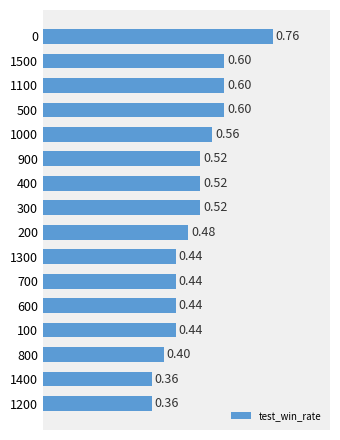

What is the difference between the maximum and second lowest values?

0.4